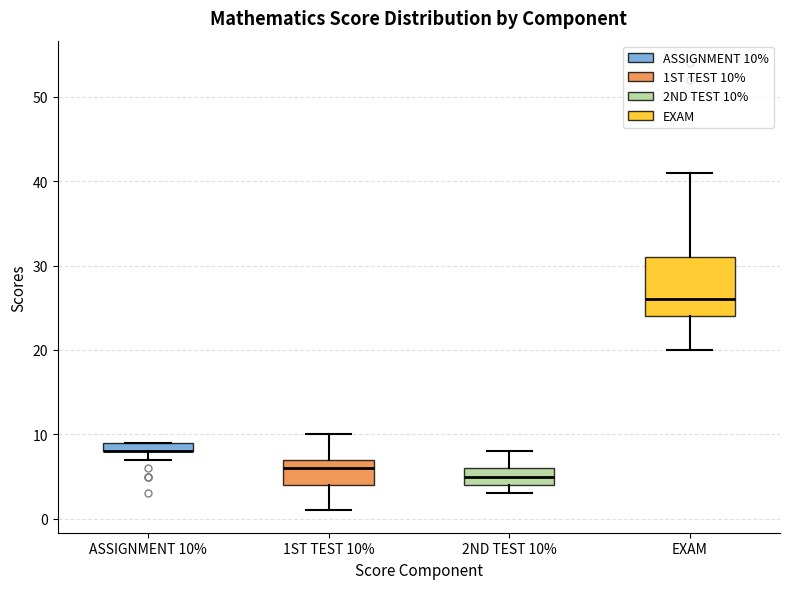

Where does the upper whisker of the box for 1ST TEST 10% end on the y-axis? The values are not printed on the chart, so give them approximately, as read against the axis.

10